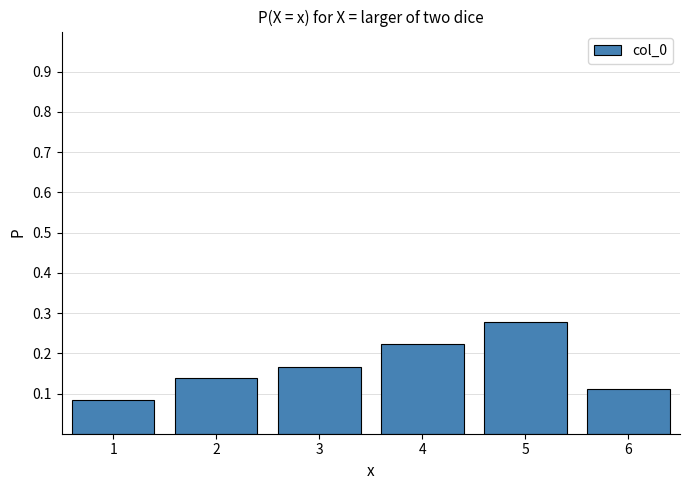

Which has a higher value, 1 or 3?

3